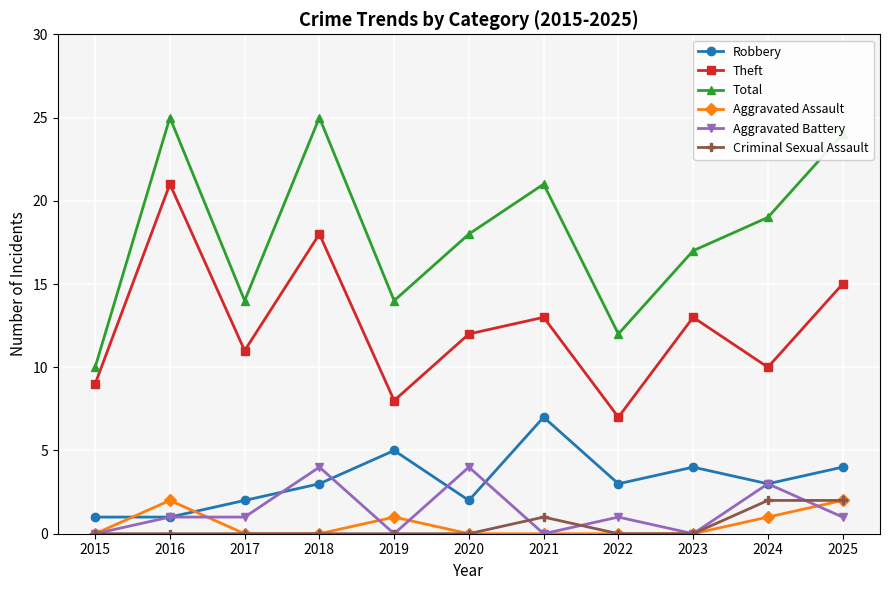

What is the sum of the Aggravated Assault values at 2019 and 2020?

1